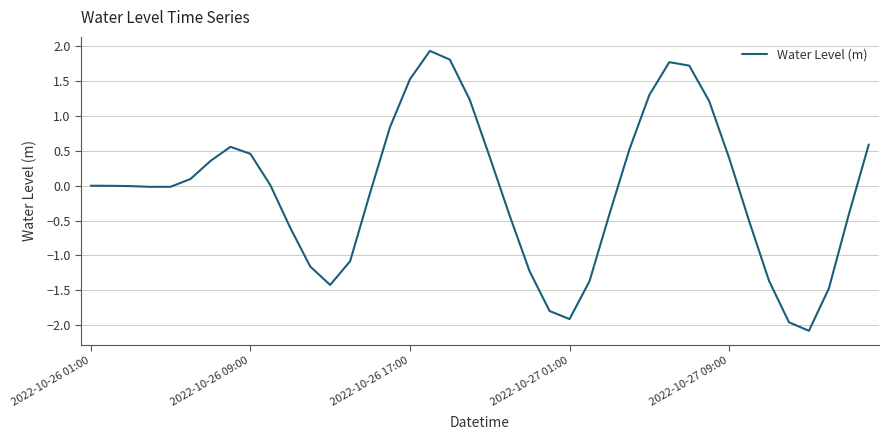

What is the greatest value displayed?

1.9